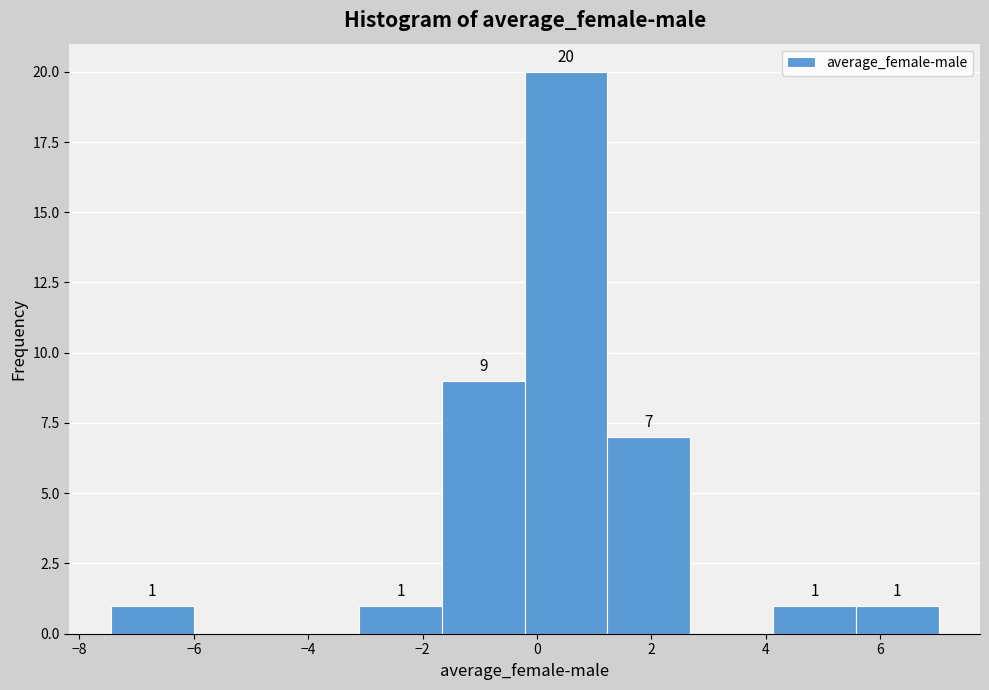

Over which range of the x-axis is the bar tallest?

-0.2 to 1.2